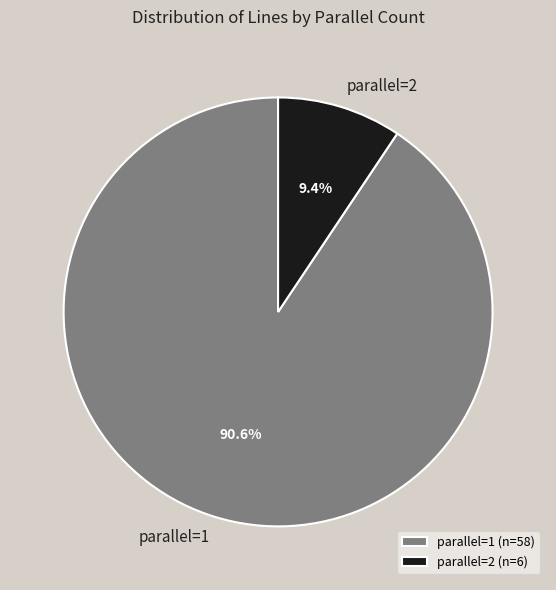

To the nearest percent, what is the average slice percentage?

50%